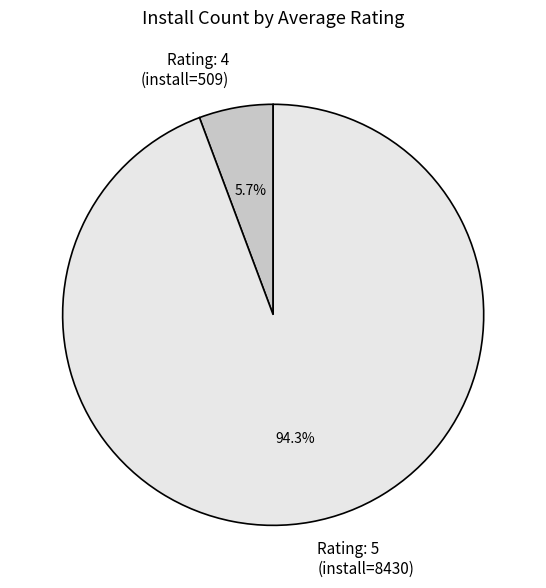

Does Rating: 4 (install=509) represent more than half of the total?

No